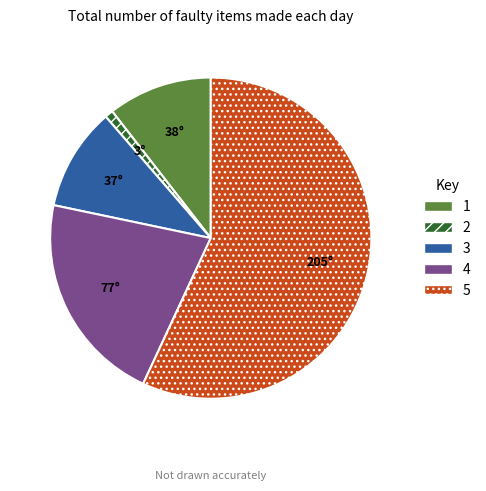

Is it true that 1 is 22% of the pie?

False